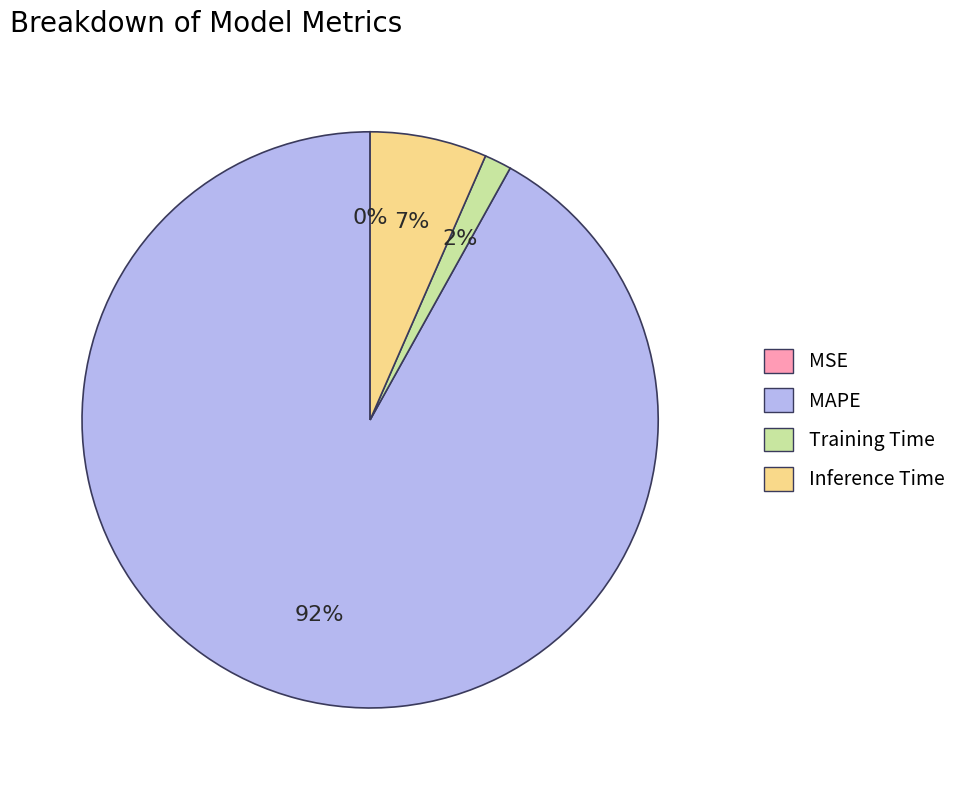

Which has a higher value, Training Time or Inference Time?

Inference Time